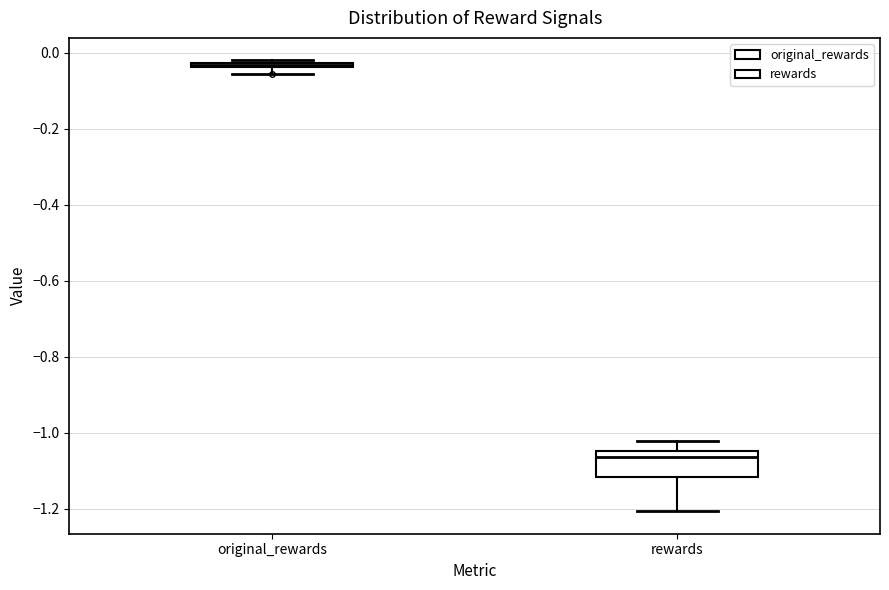

Which box has the highest median line?

original_rewards